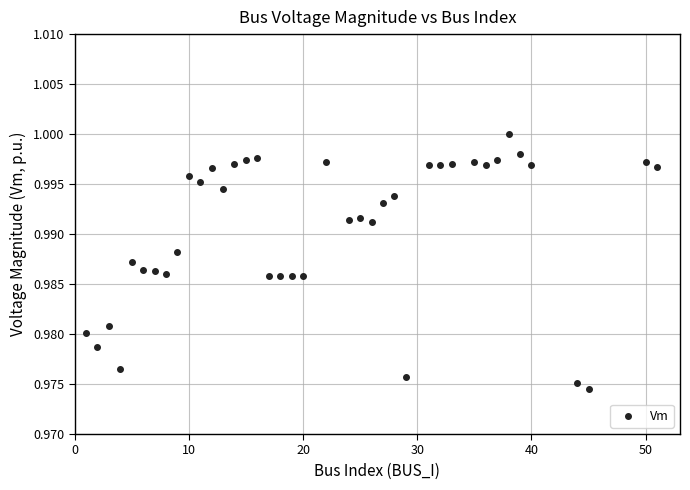

What is the range of X values (max minus min)?

50.0